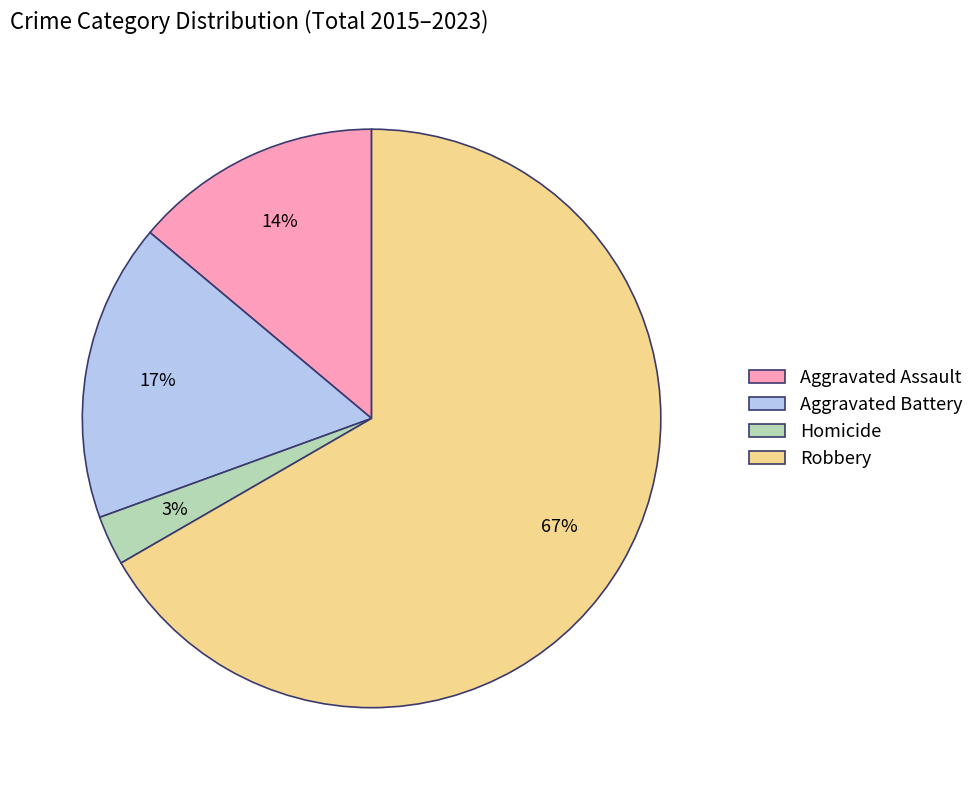

Between Robbery and Aggravated Battery, which is larger?

Robbery